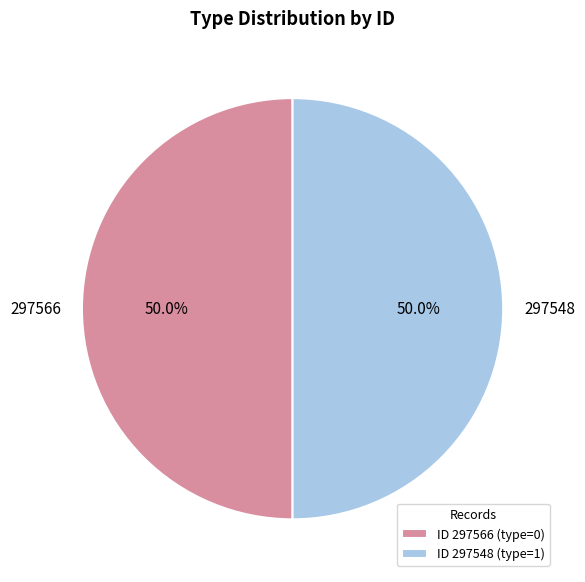

What percentage do 297566 and 297548 together represent?

100.0%